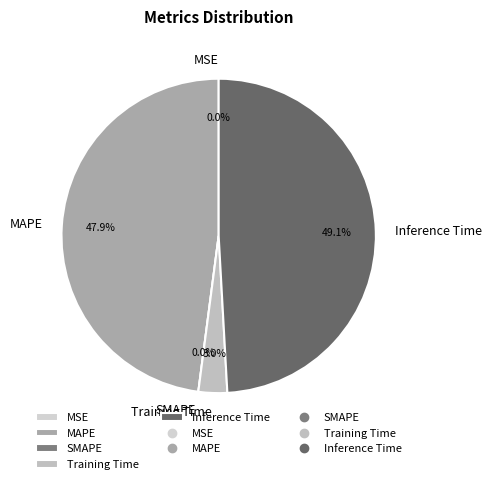

True or false: Inference Time accounts for 49% of the total.

True